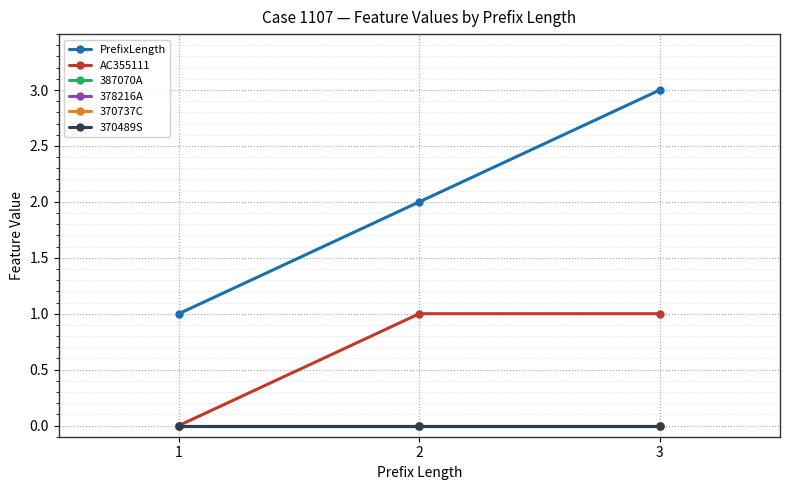

The 370737C series shows 0 at 3. True or false?

True